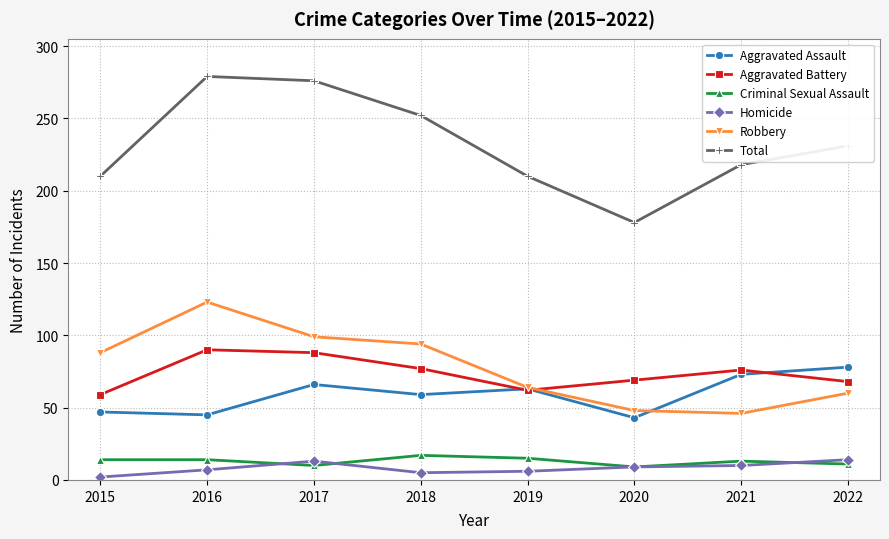

Which label corresponds to the largest value in the chart?

2016